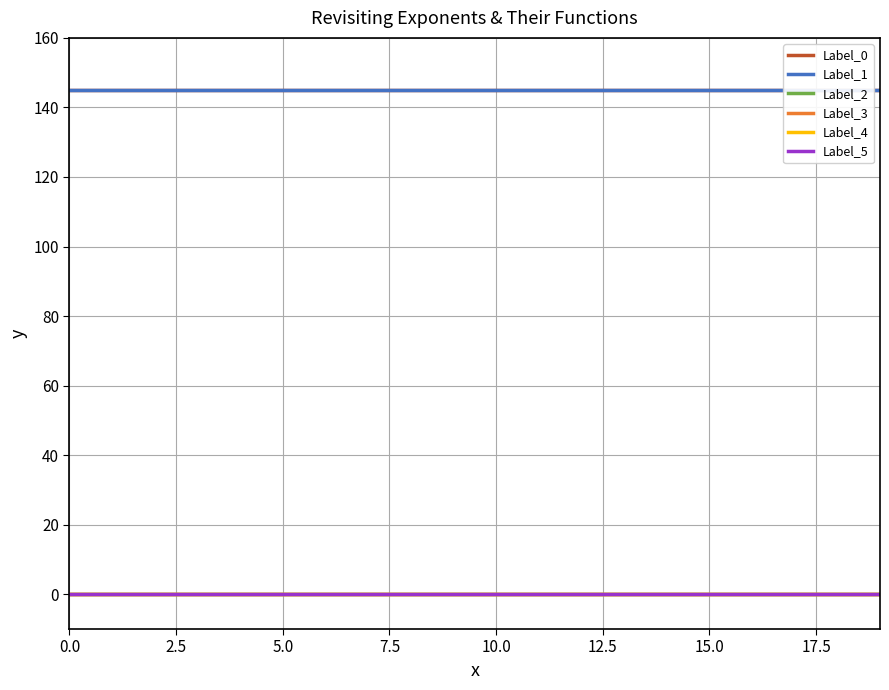

How many lines are shown in the chart?

6